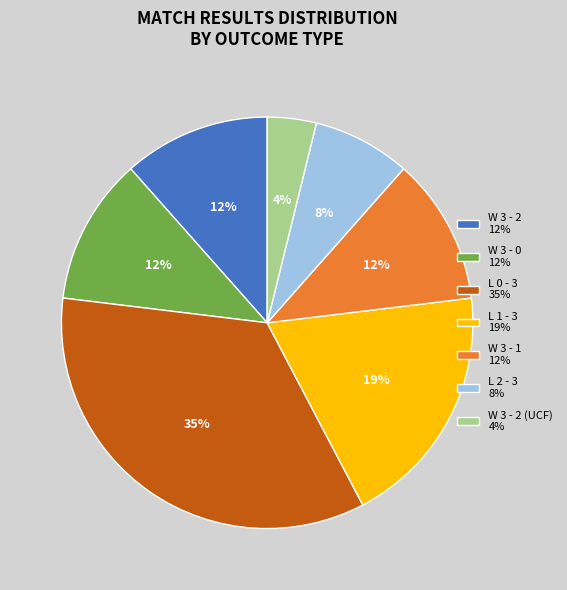

To the nearest percent, what is the average slice percentage?

14%